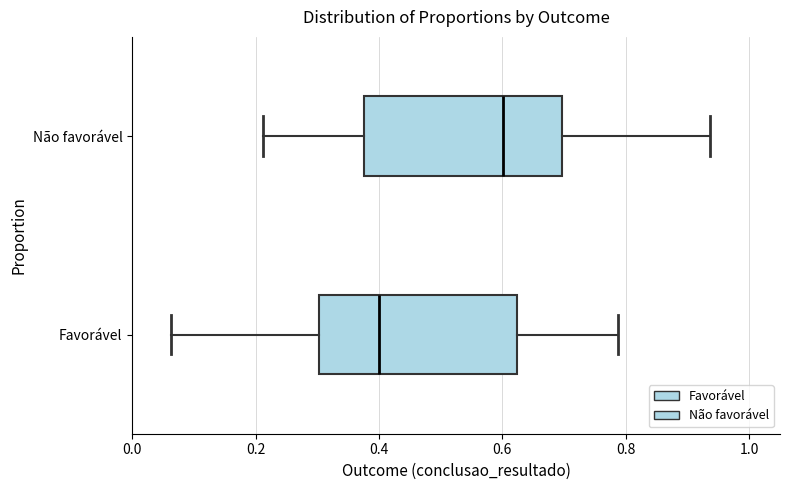

Where does the right whisker of the box for Favorável end on the x-axis? The values are not printed on the chart, so give them approximately, as read against the axis.

0.78